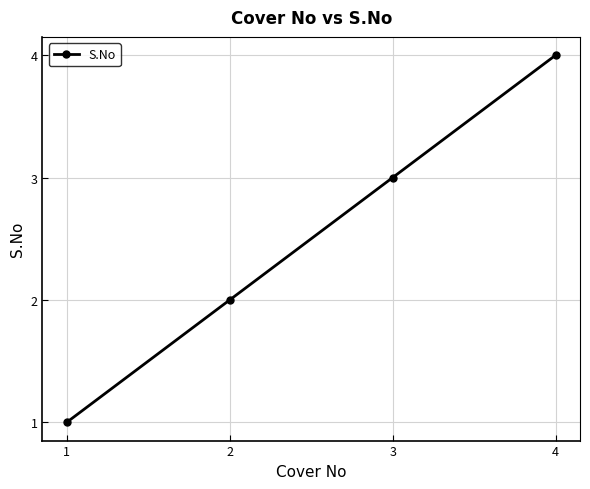

What is the ratio of the value at 2 to the value at 4?

0.5